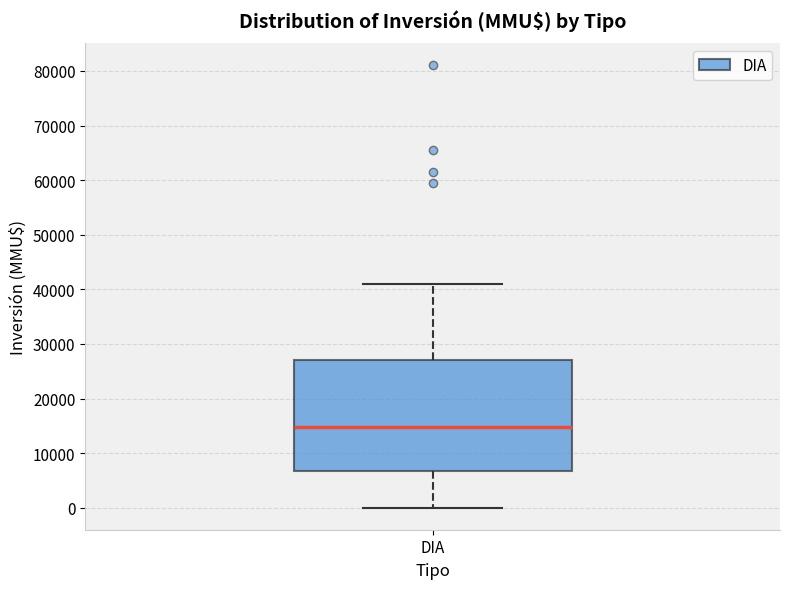

Read this box plot against the y-axis: the position of the median line, the range covered by the box, and the ends of both whiskers. The values are not printed on the chart, so give them approximately, as read against the axis.

median 15000, box 7000 to 27000, whiskers 0 to 41000